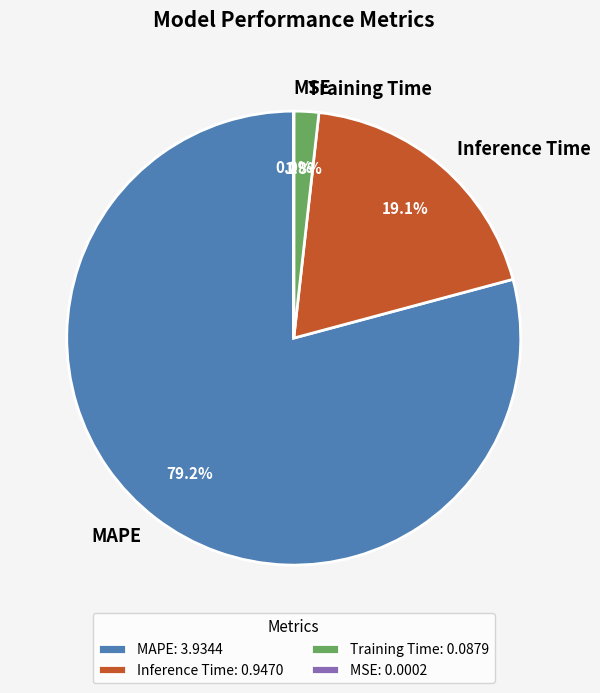

What percentage do Training Time and MAPE together represent?

80.9%